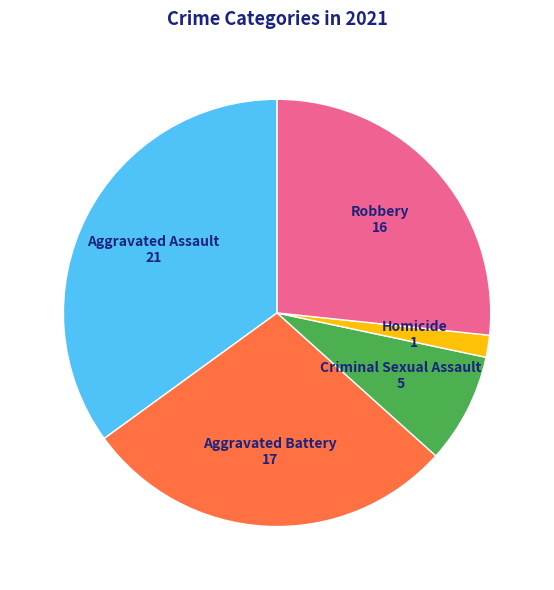

Is there any slice that represents more than half of the pie?

No